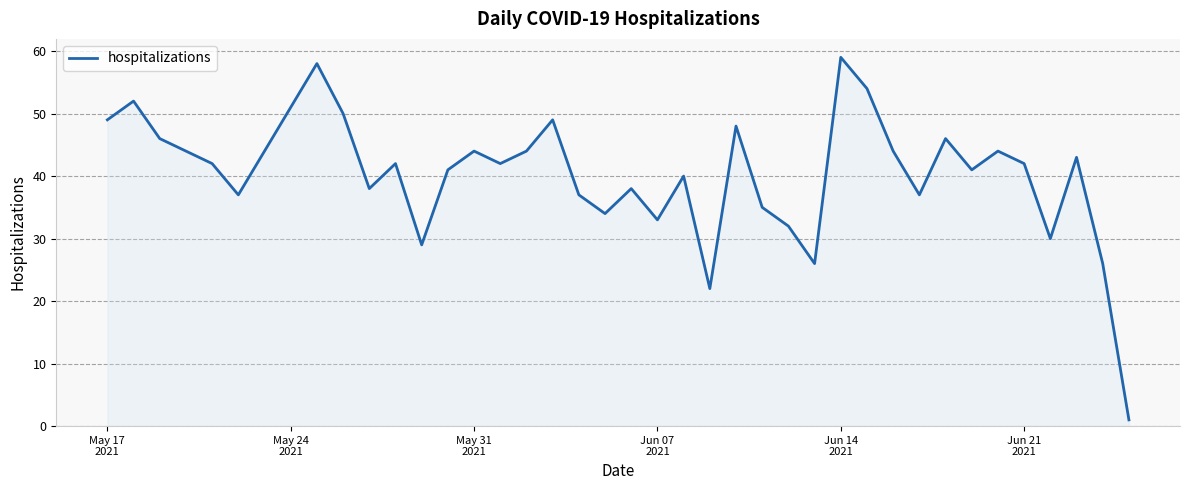

What is the maximum value shown in the chart?

59